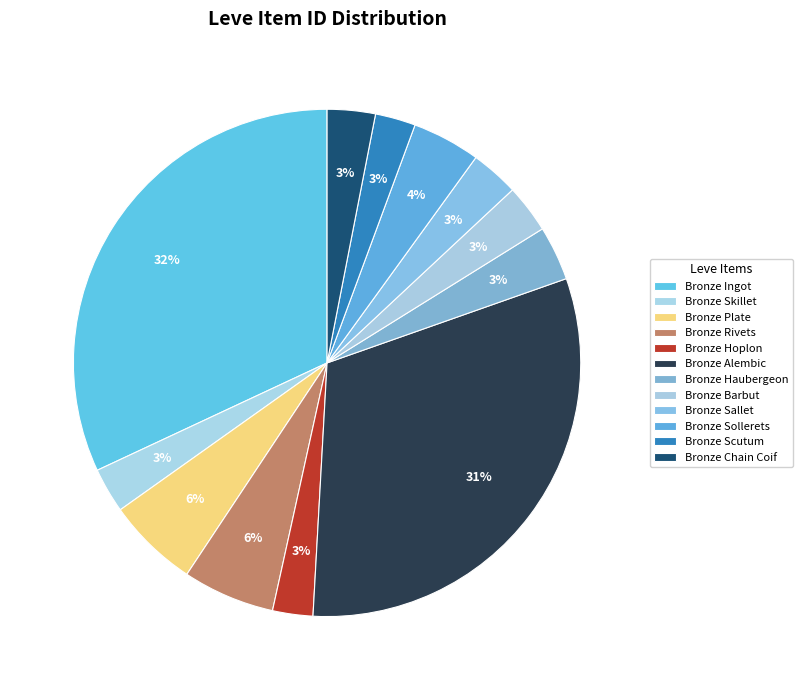

How many segments does this pie chart have?

12